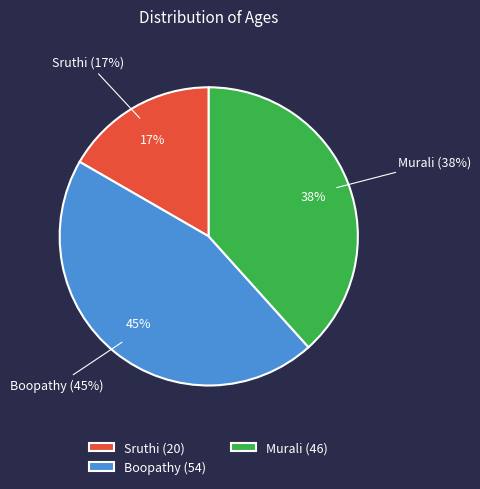

What portion of the pie excludes Sruthi?

83.3%